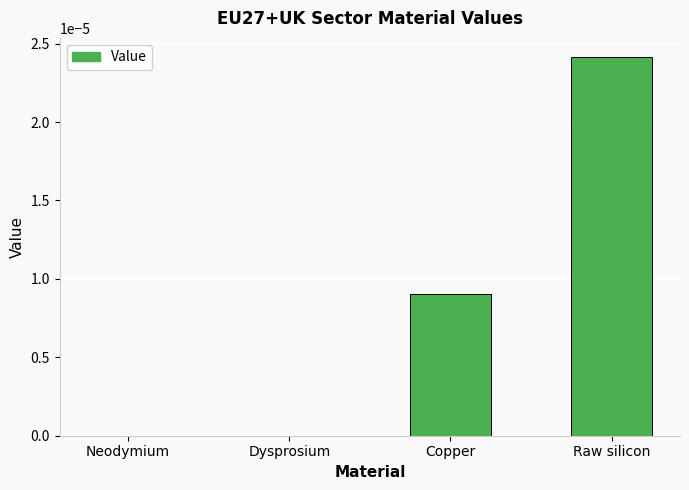

The chart shows a value of 0.0 at Raw silicon. True or false?

True